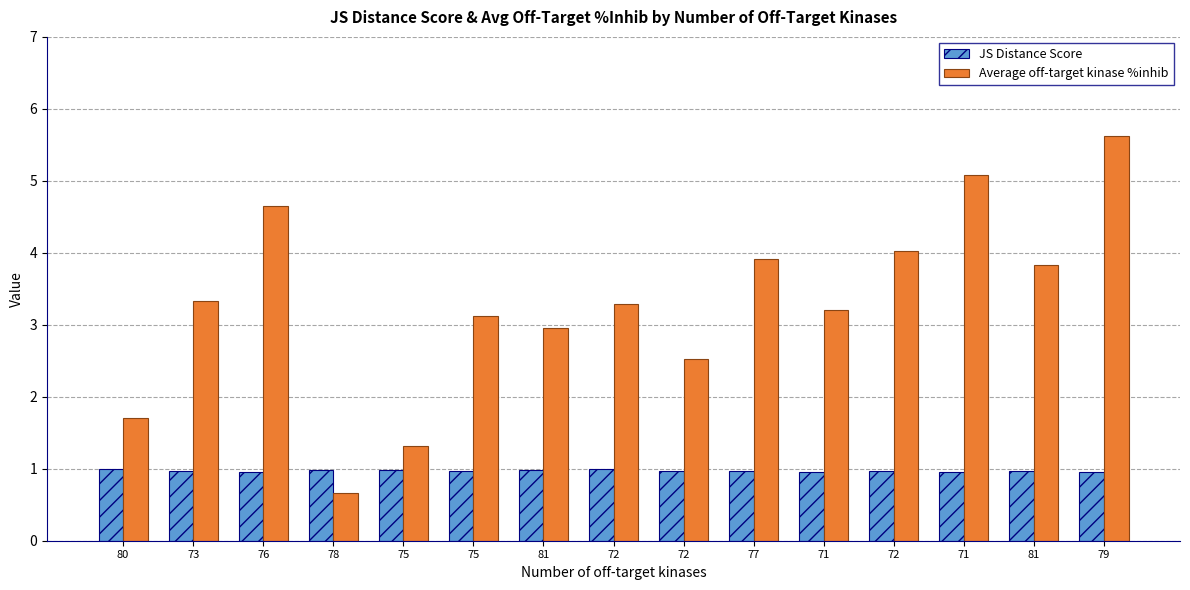

Reading right to left, what are all the values shown in this chart?

JS Distance Score: 1.0	1.0	0.9	1.0	1.0	1.0	1.0	1.0	1.0	1.0	1.0	1.0	1.0	1.0	1.0
Average off-target kinase %inhib: 5.6	3.8	5.1	4.0	3.2	3.9	2.5	3.3	3.0	3.1	1.3	0.7	4.6	3.3	1.7